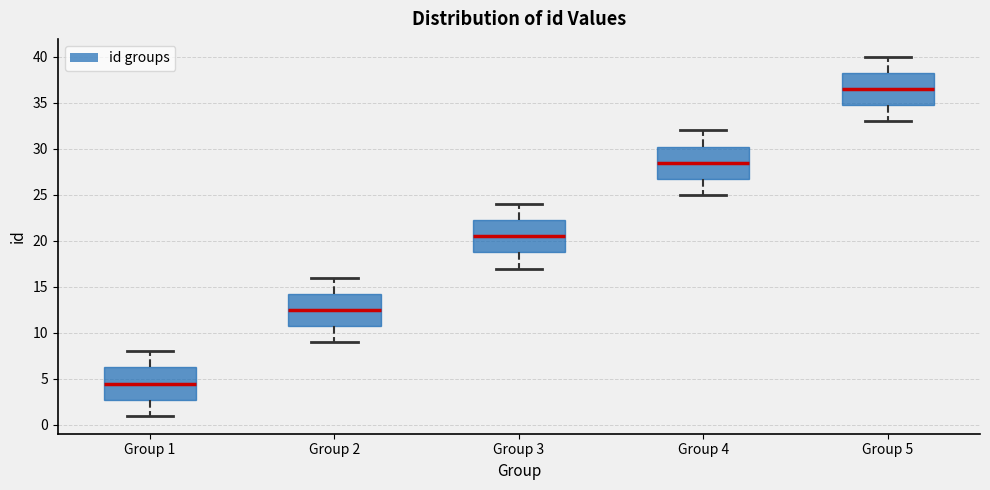

Reading left to right, read every box against the y-axis: the position of its median line, the range the box covers, and the ends of its whiskers. The values are not printed on the chart, so give them approximately, as read against the axis.

Group 1: median 4.5, box 3.0 to 6.5, whiskers 1.0 to 8.0
Group 2: median 12.5, box 11.0 to 14.5, whiskers 9.0 to 16.0
Group 3: median 20.5, box 19.0 to 22.5, whiskers 17.0 to 24.0
Group 4: median 28.5, box 27.0 to 30.5, whiskers 25.0 to 32.0
Group 5: median 36.5, box 35.0 to 38.5, whiskers 33.0 to 40.0